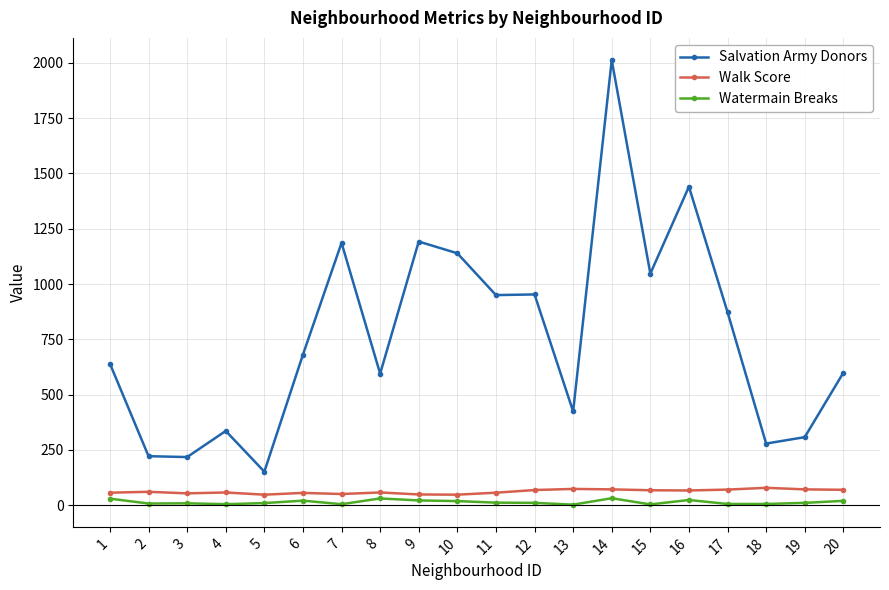

Between 12 and 20, which series saw the biggest shift?

Salvation Army Donors